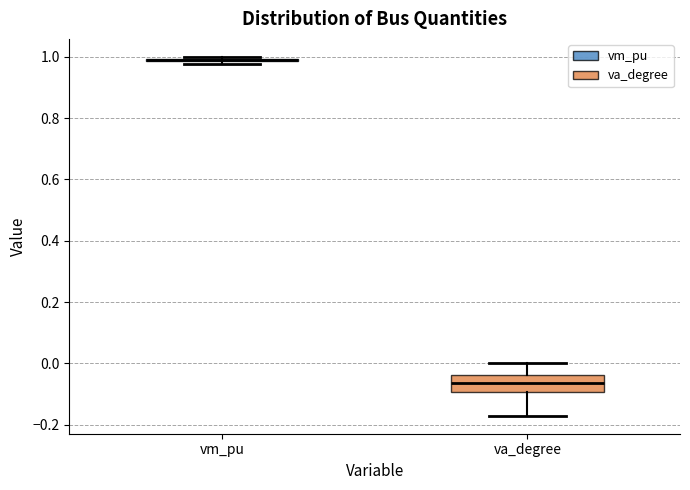

Which box is the tallest, from its lower edge to its upper edge?

va_degree